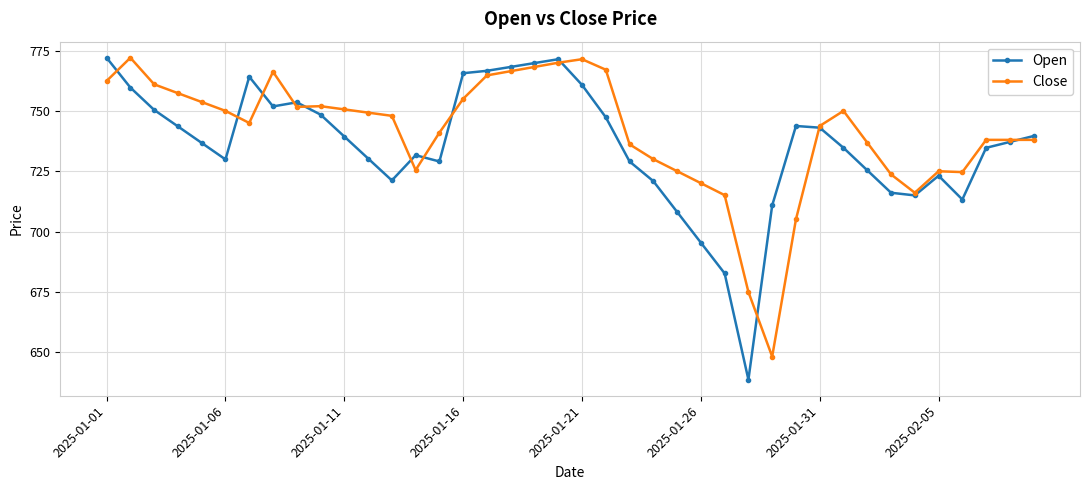

Does the chart display data point markers on the line(s)?

Yes